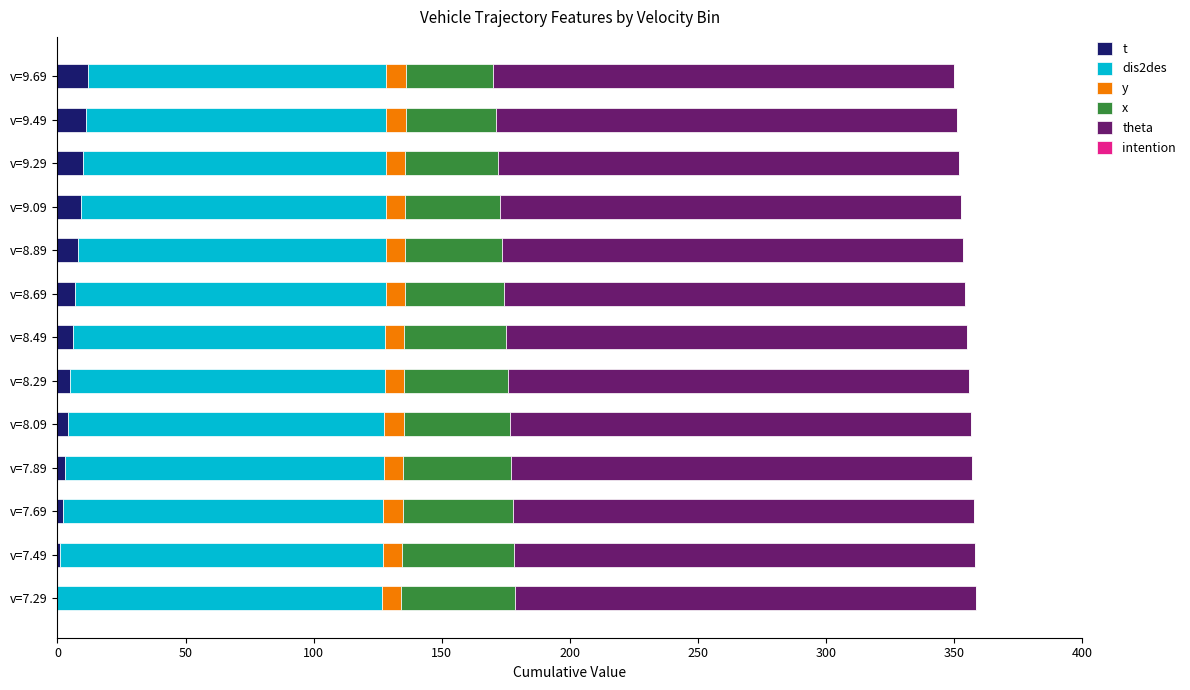

The t series shows 9.0 at v=9.09. True or false?

True